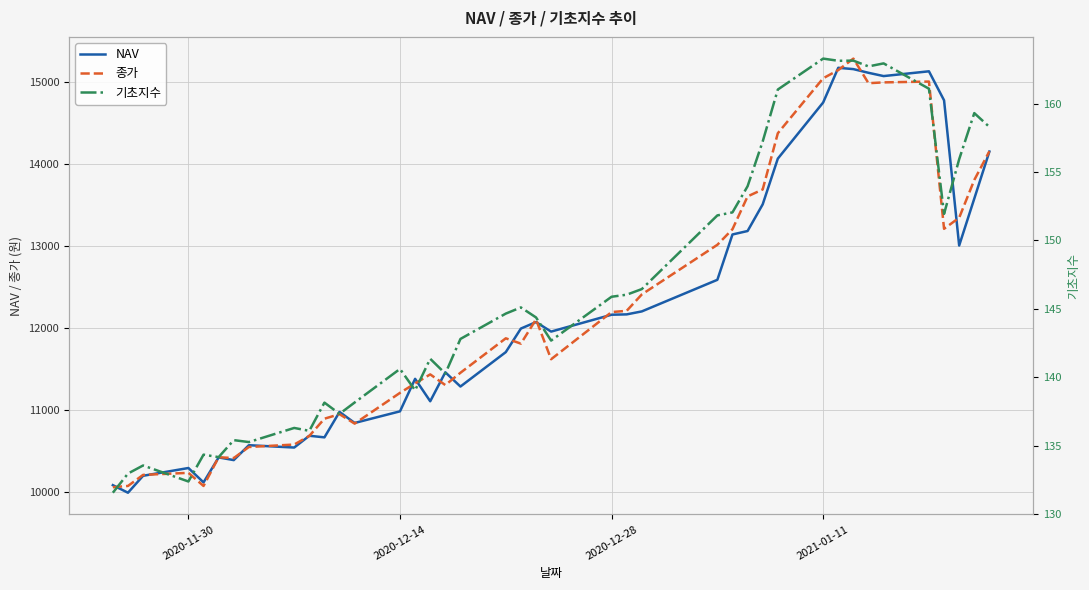

What is the maximum value for 종가?

15280.0